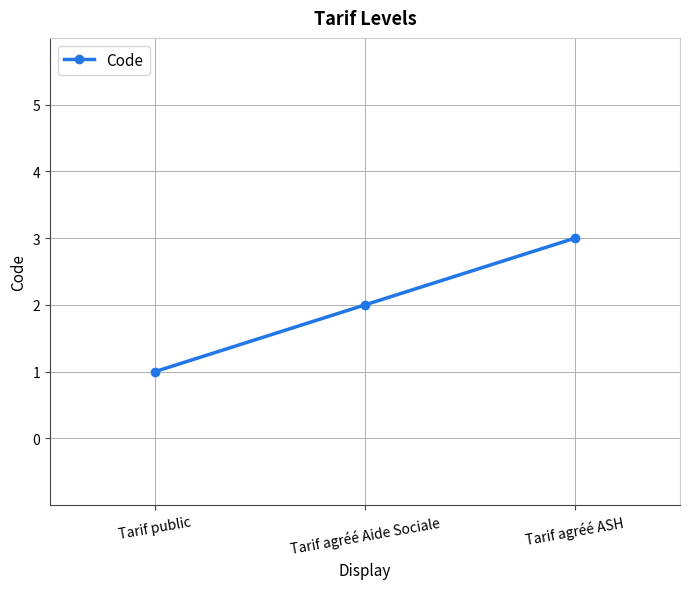

Count the values in the range 1 to 3.

3